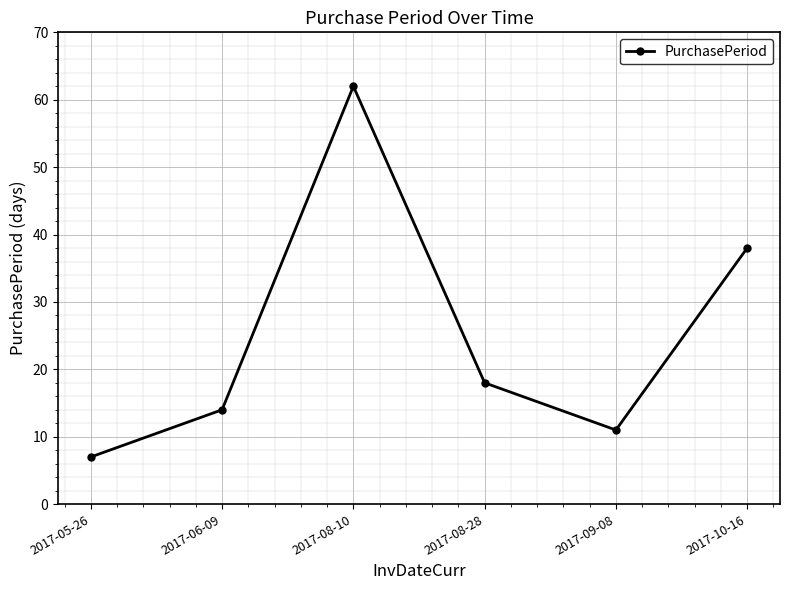

Between 2017-10-16 and 2017-05-26, which is larger?

2017-10-16